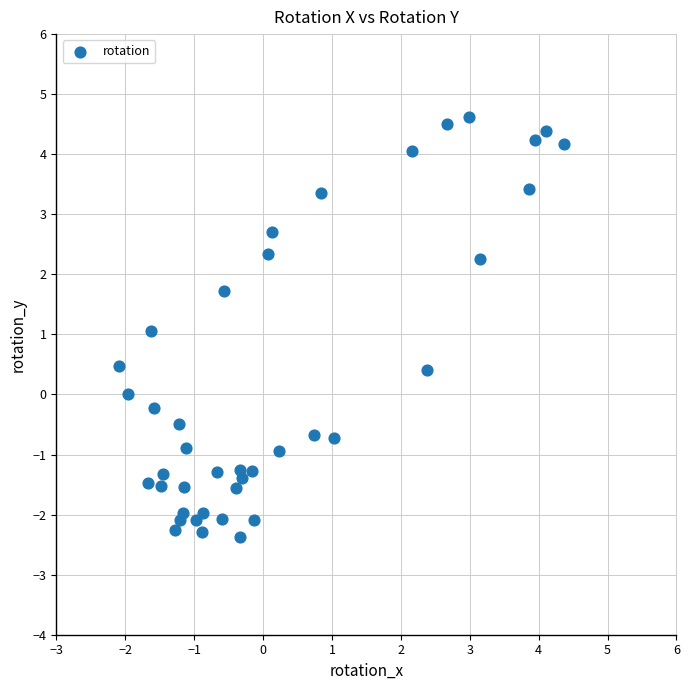

What is the range of X values (max minus min)?

6.5